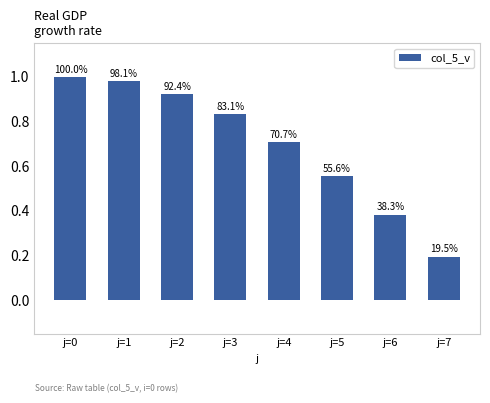

Is it true that the value at j=4 is 0.7?

True